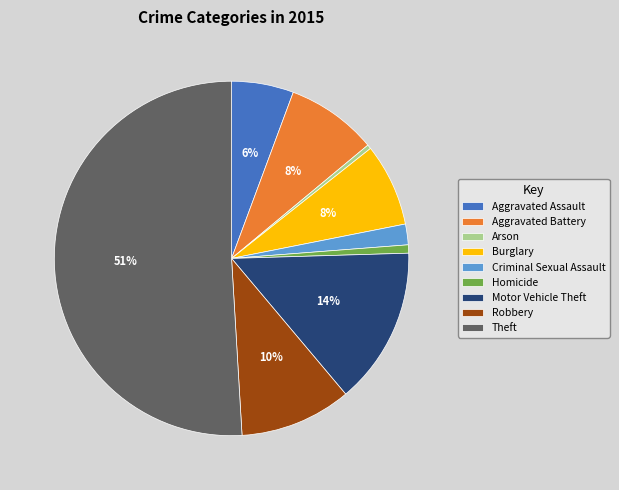

Is the sum of Motor Vehicle Theft and Burglary greater than half?

No